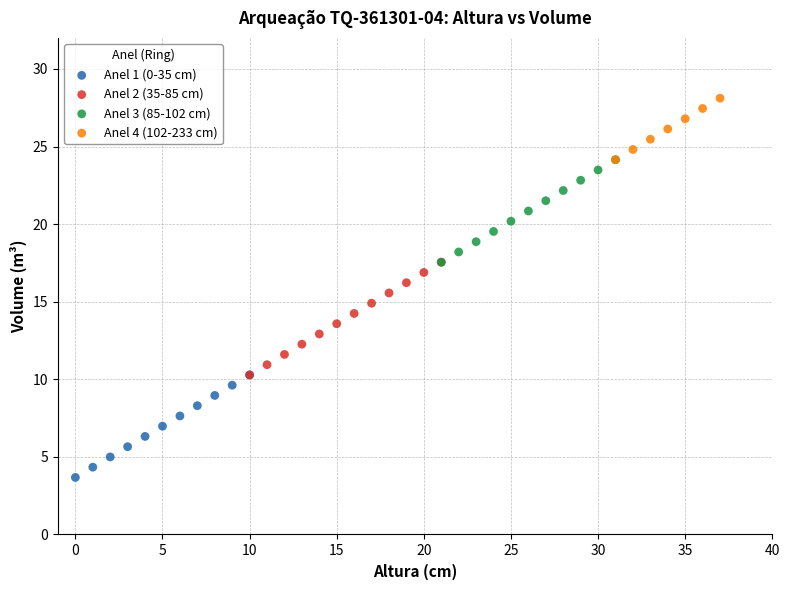

Which series reaches the maximum Y coordinate?

Anel 4 (102-233 cm)